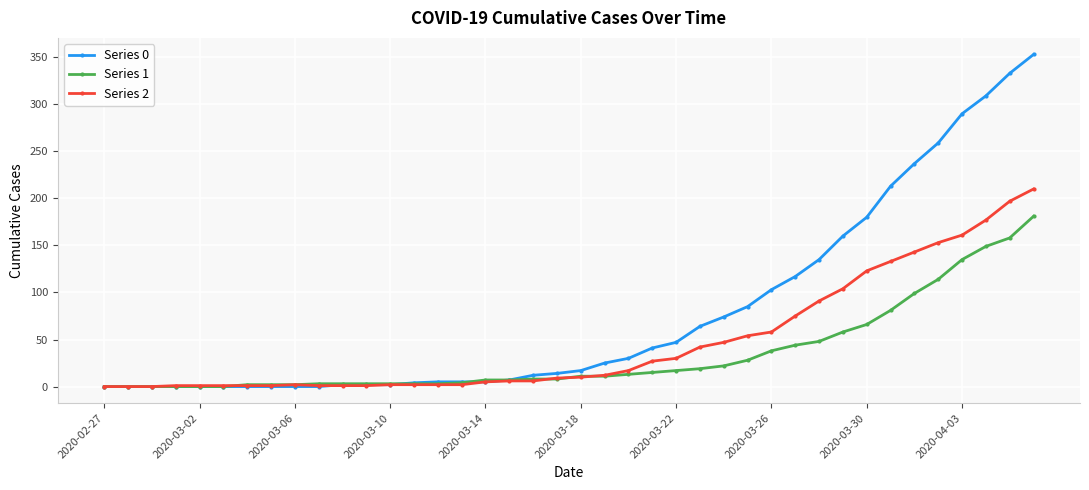

Rank the series by their average value, from highest to lowest.

Series 0, Series 2, Series 1